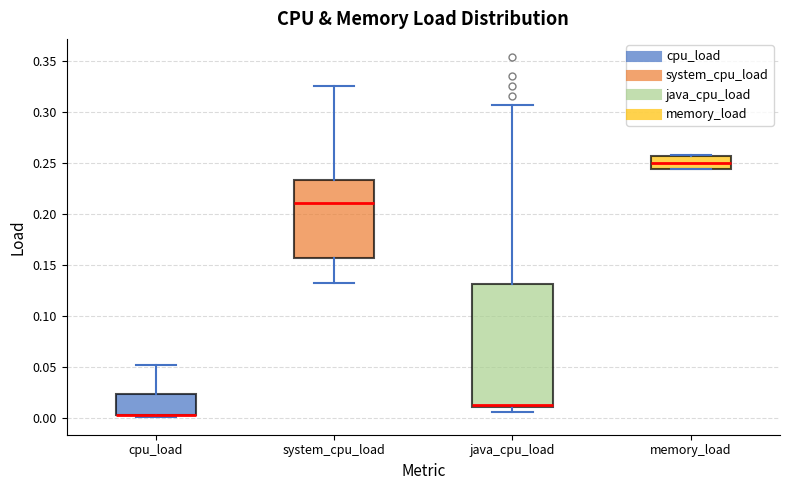

Reading left to right, transcribe this box plot: for each box, give where its median line is, the range the box spans, and where its two whiskers end, as read against the y-axis. The values are not printed on the chart, so give them approximately, as read against the axis.

cpu_load: median 0.005 (drawn on the box's lower edge), box 0.005 to 0.025, whiskers 0.000 to 0.050
system_cpu_load: median 0.210, box 0.155 to 0.235, whiskers 0.130 to 0.325
java_cpu_load: median 0.015 (drawn on the box's lower edge), box 0.010 to 0.130, whiskers 0.005 to 0.305
memory_load: median 0.250, box 0.245 to 0.255, whiskers 0.245 to 0.260